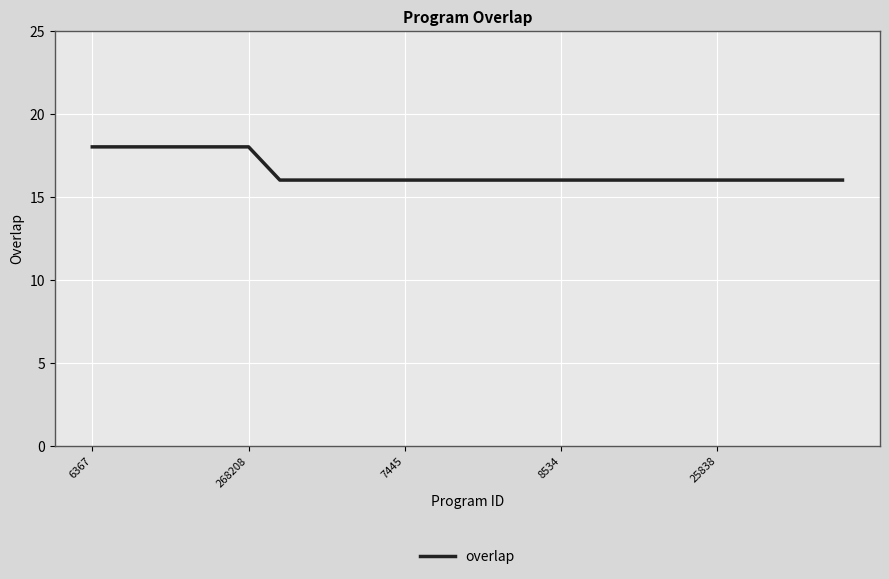

What is the smallest value displayed?

16